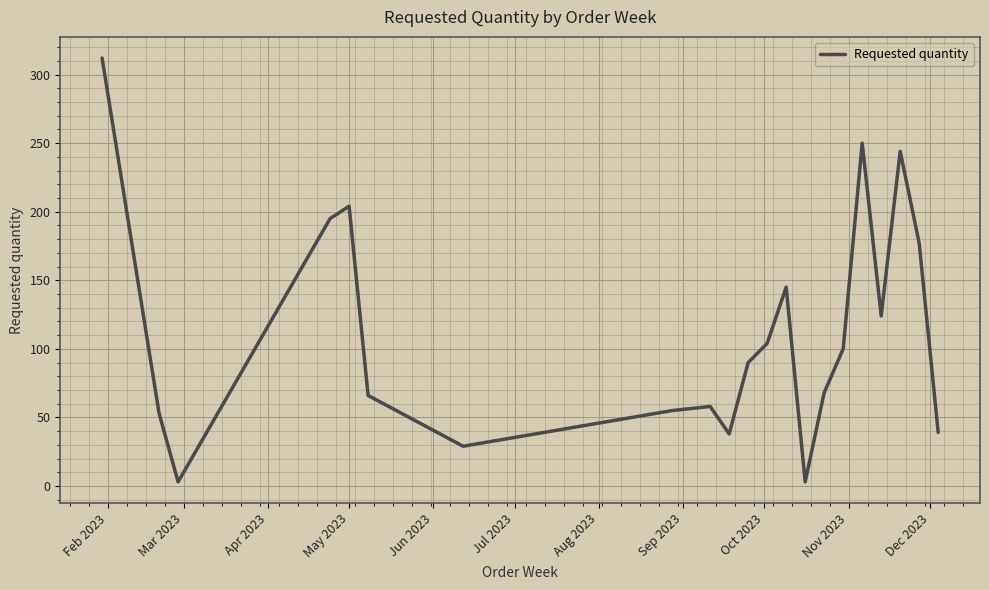

What is the greatest value displayed?

312